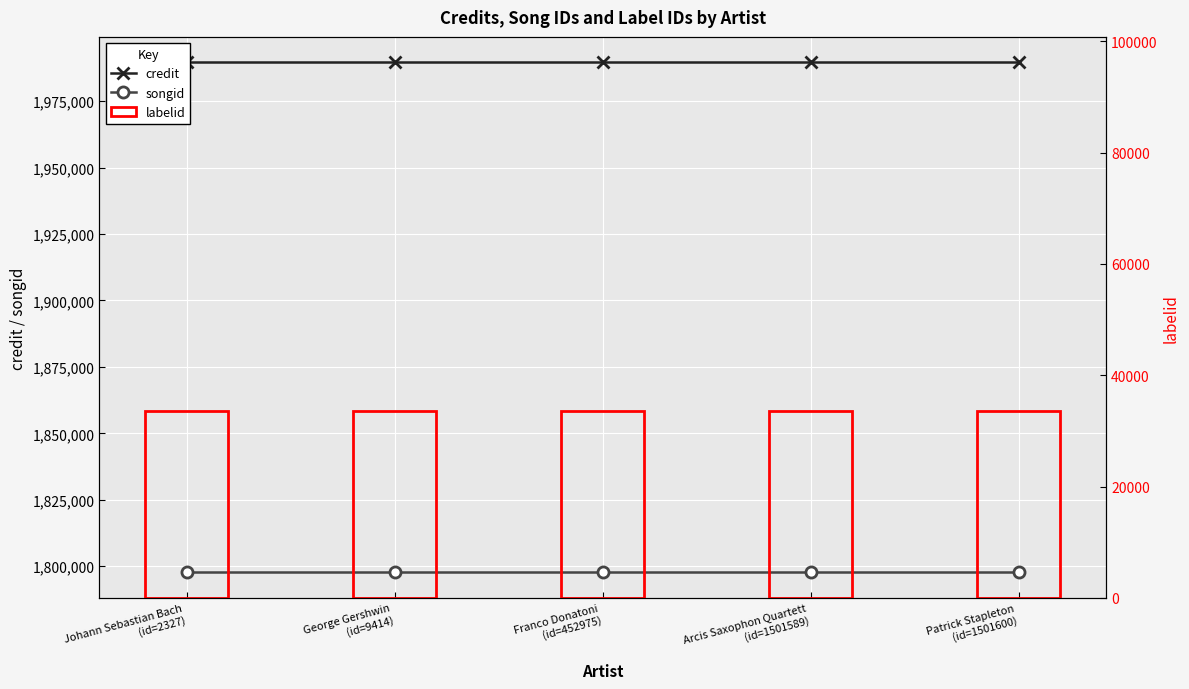

Reading left to right, what are all the values shown in this chart?

credit: Johann Sebastian Bach
(id=2327)=1989566	George Gershwin
(id=9414)=1989566	Franco Donatoni
(id=452975)=1989566	Arcis Saxophon Quartett
(id=1501589)=1989566	Patrick Stapleton
(id=1501600)=1989566
songid: Johann Sebastian Bach
(id=2327)=1797666	George Gershwin
(id=9414)=1797666	Franco Donatoni
(id=452975)=1797666	Arcis Saxophon Quartett
(id=1501589)=1797666	Patrick Stapleton
(id=1501600)=1797666
labelid: Johann Sebastian Bach
(id=2327)=33602	George Gershwin
(id=9414)=33602	Franco Donatoni
(id=452975)=33602	Arcis Saxophon Quartett
(id=1501589)=33602	Patrick Stapleton
(id=1501600)=33602